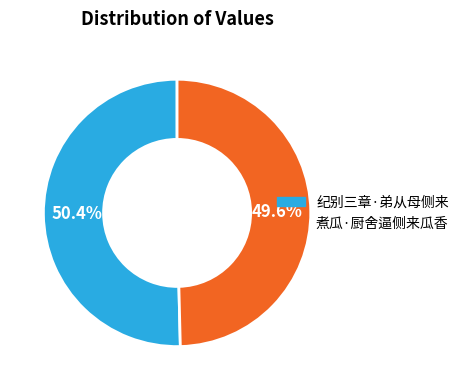

What is the total percentage of 纪别三章·弟从母侧来 and 煮瓜·厨舍逼侧来瓜香?

100.0%